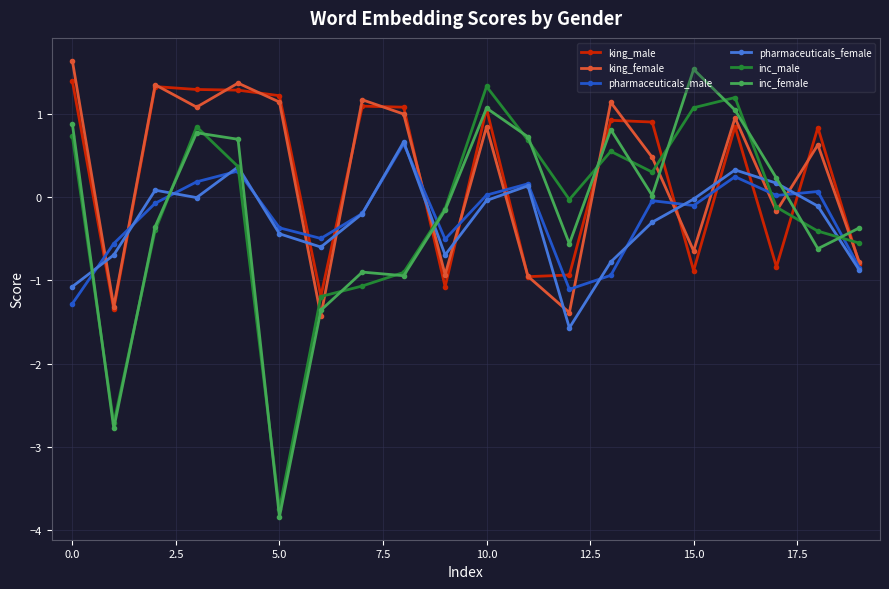

What are all the series names shown in the legend?

king_male, king_female, pharmaceuticals_male, pharmaceuticals_female, inc_male, inc_female